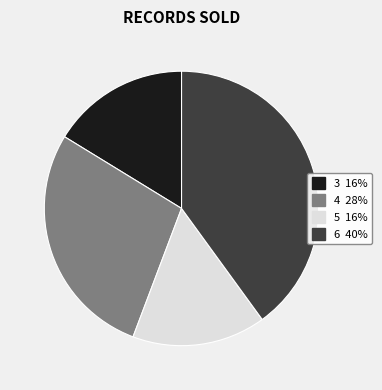

Is there a majority slice in this chart?

No